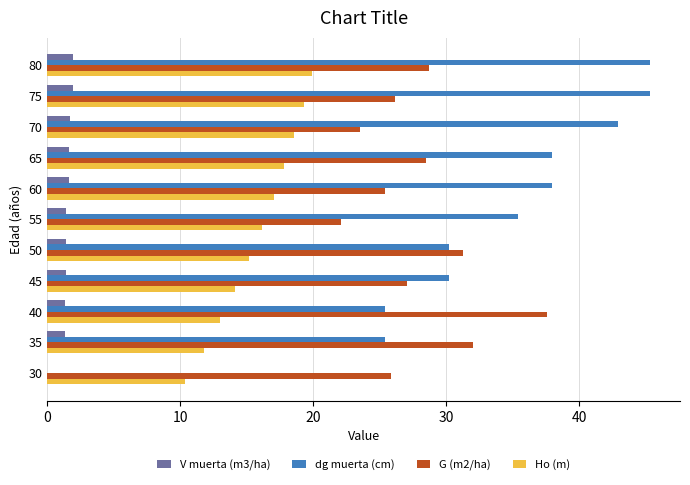

Is the value of dg muerta (cm) at 35 greater than the value of G (m2/ha) at 70?

Yes